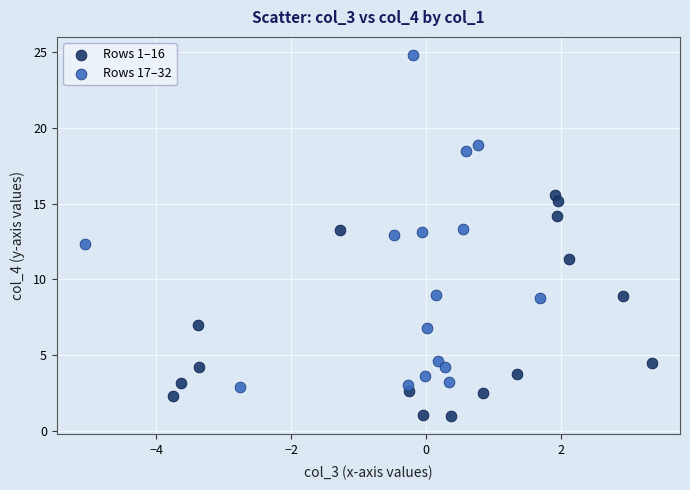

Which series reaches the maximum Y coordinate?

Rows 17–32